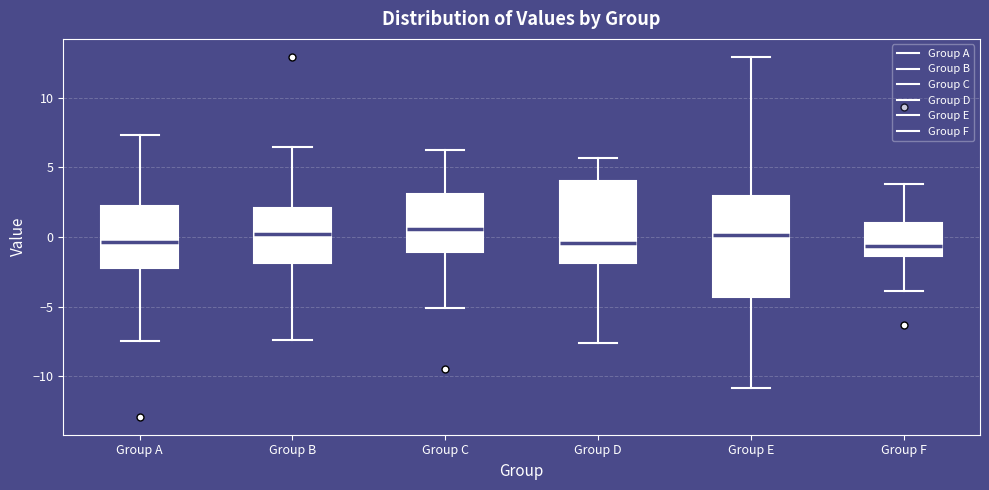

Reading left to right, read every box against the y-axis: the position of its median line, the range the box covers, and the ends of its whiskers. The values are not printed on the chart, so give them approximately, as read against the axis.

Group A: median -0.5, box -2.0 to 2.0, whiskers -7.5 to 7.5
Group B: median 0.0, box -2.0 to 2.0, whiskers -7.5 to 6.5
Group C: median 0.5, box -1.0 to 3.0, whiskers -5.0 to 6.5
Group D: median -0.5, box -2.0 to 4.0, whiskers -7.5 to 5.5
Group E: median 0.0, box -4.5 to 3.0, whiskers -11.0 to 13.0
Group F: median -0.5, box -1.5 to 1.0, whiskers -4.0 to 4.0